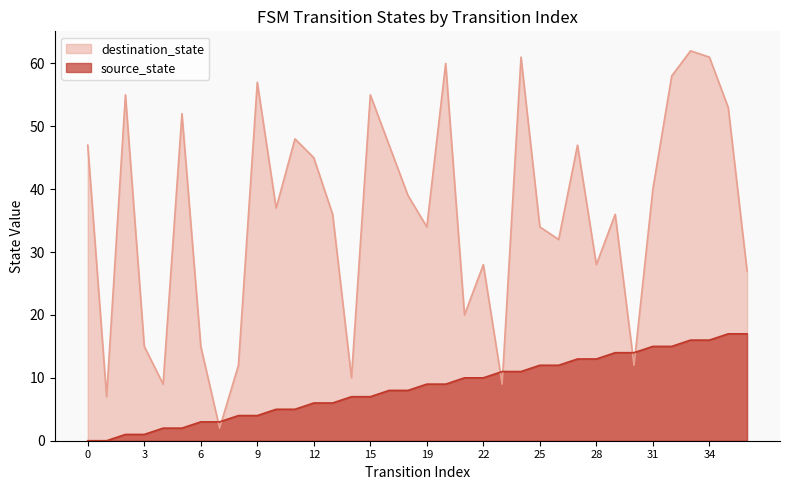

List the series in order of their overall mean, highest first.

destination_state, source_state